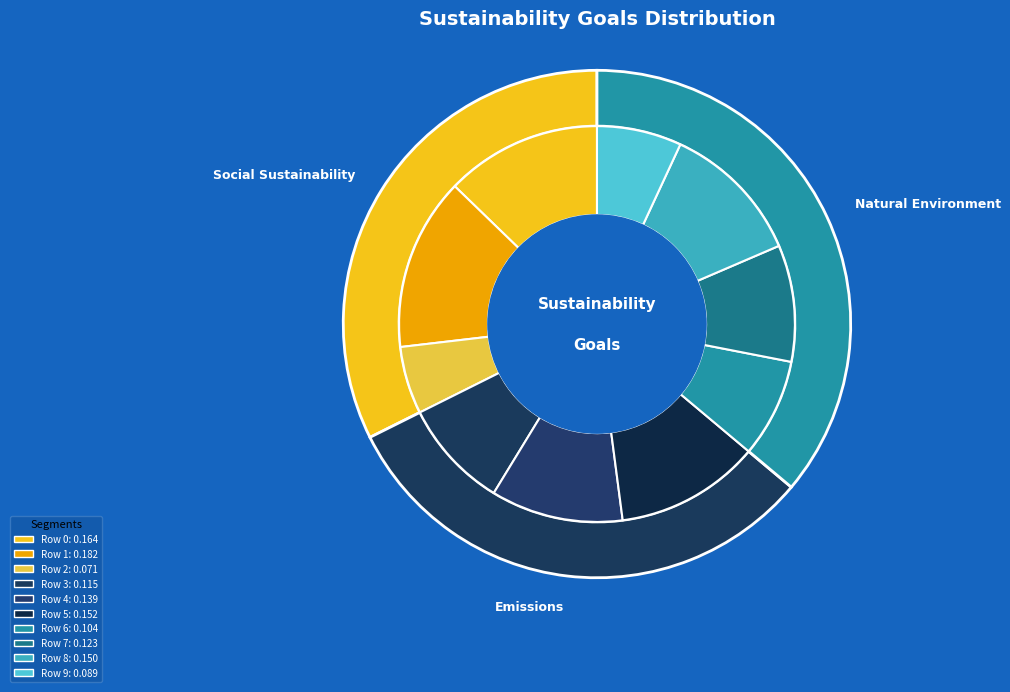

Does Row 4 account for over 50% of the chart?

No